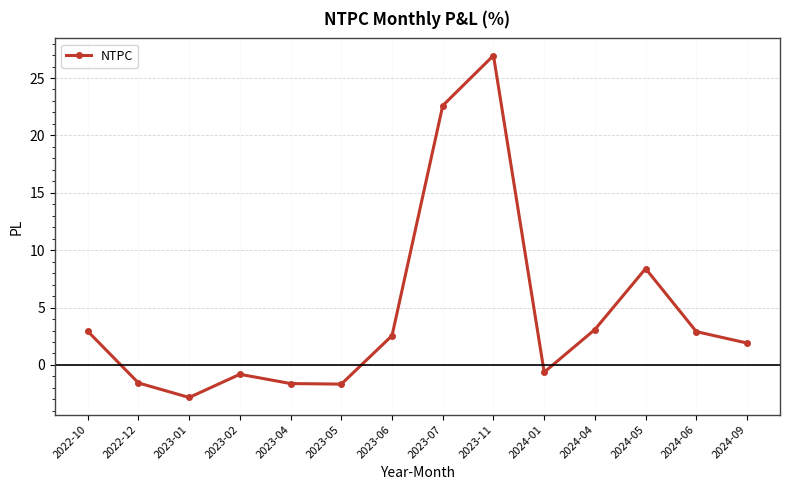

Where is the data nearest to the value 12?

2024-05